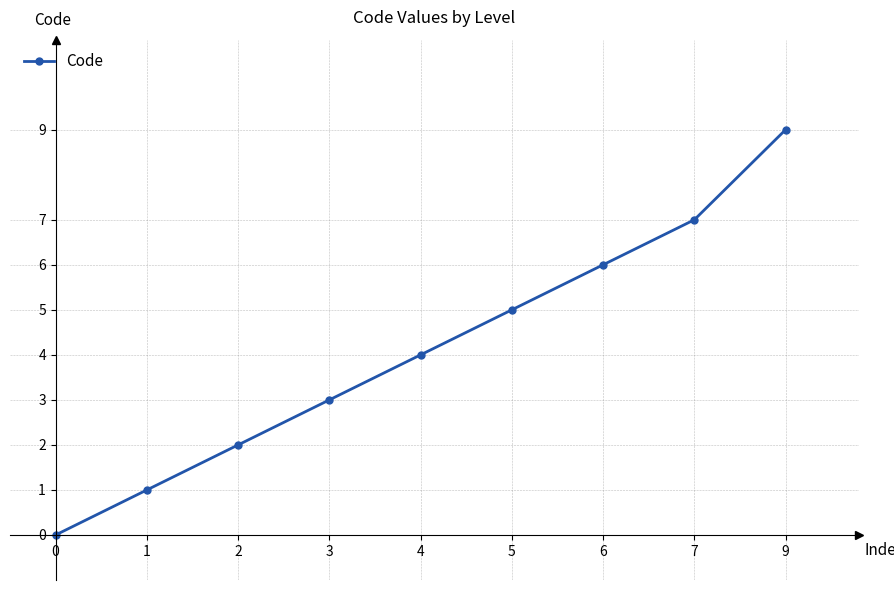

What is the difference between the maximum and second lowest values?

8